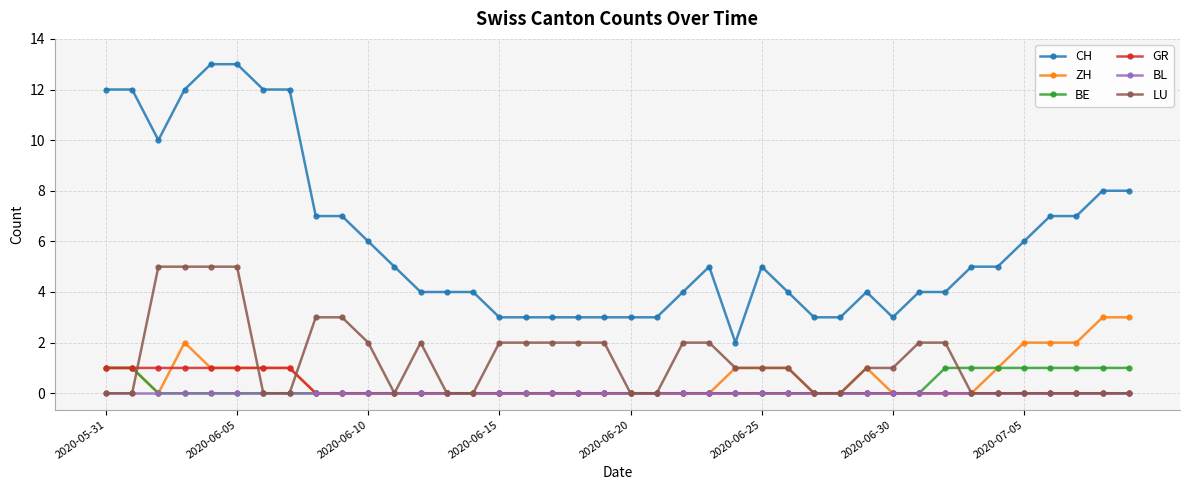

Which series has the widest spread of values?

CH